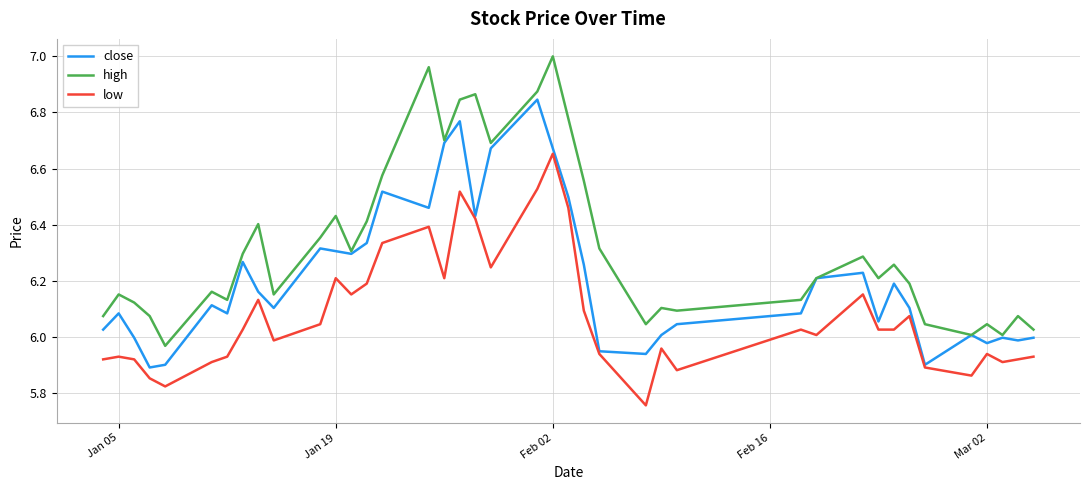

What are all the series names shown in the legend?

close, high, low